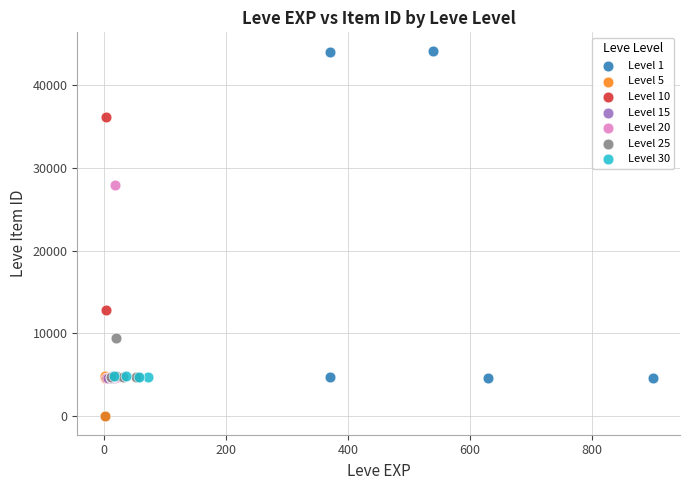

Which series contains the highest Y value?

Level 1